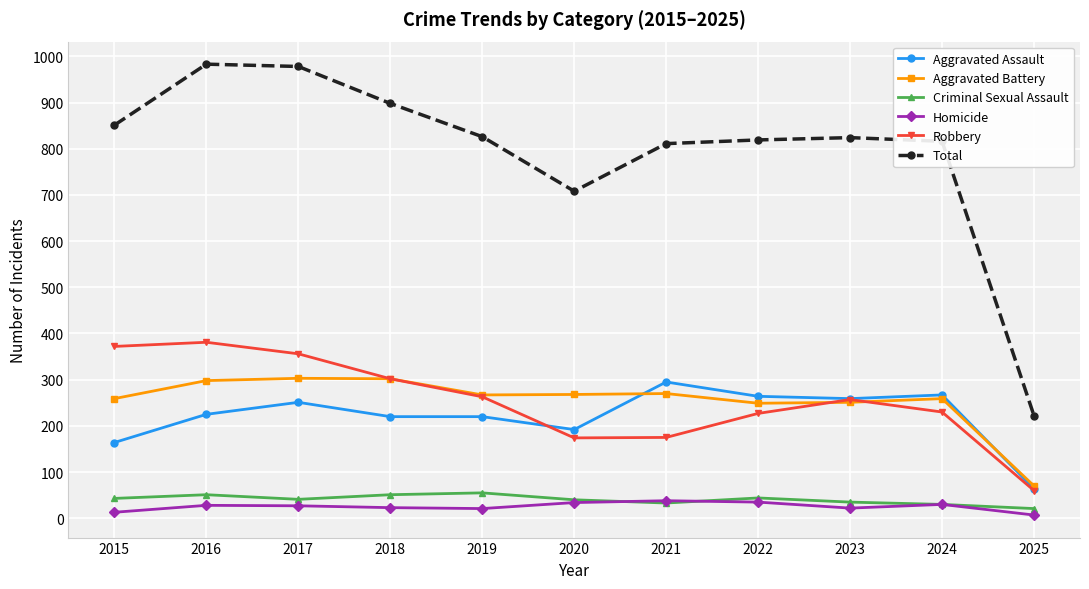

What is the minimum value for Robbery?

60